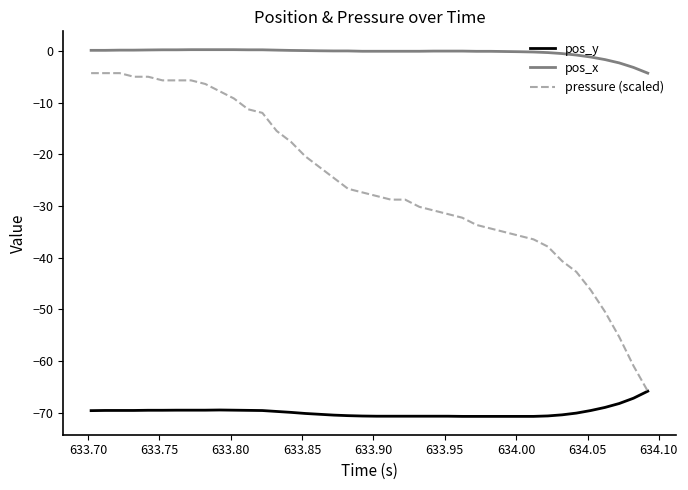

Rank the series by their maximum value, from lowest to highest.

pos_y, pressure (scaled), pos_x